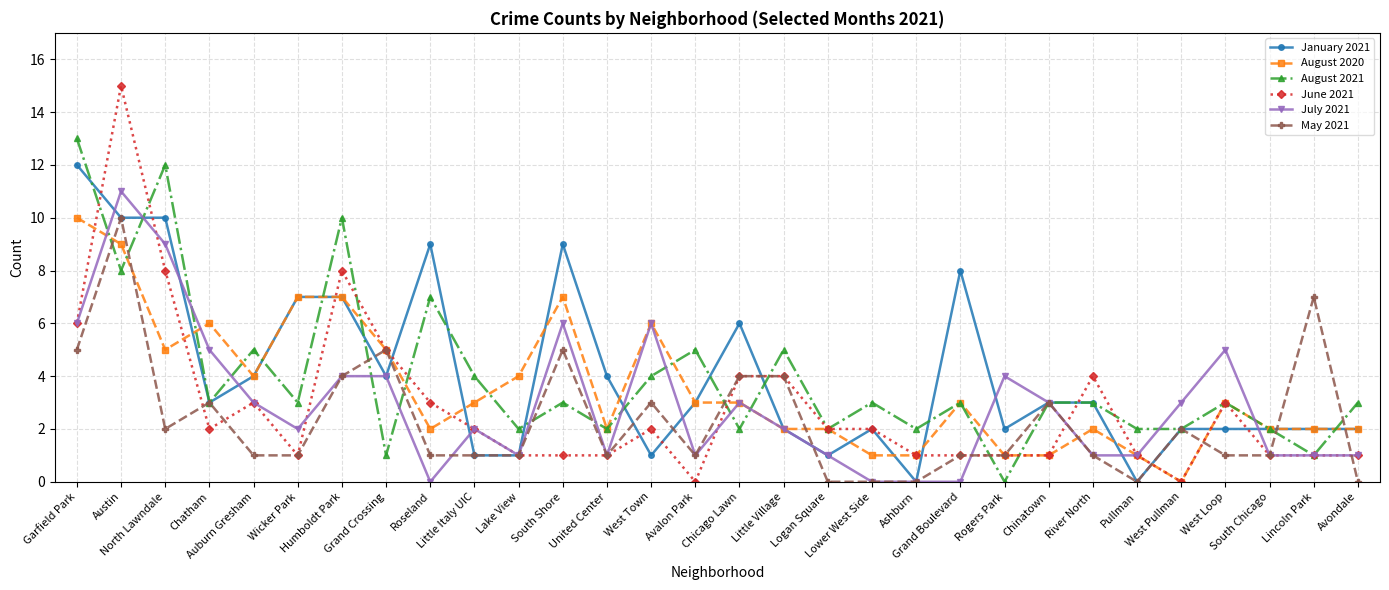

Reading left to right, extract all data points from this chart.

January 2021: Garfield Park=12	Austin=10	North Lawndale=10	Chatham=3	Auburn Gresham=4	Wicker Park=7	Humboldt Park=7	Grand Crossing=4	Roseland=9	Little Italy UIC=1	Lake View=1	South Shore=9	United Center=4	West Town=1	Avalon Park=3	Chicago Lawn=6	Little Village=2	Logan Square=1	Lower West Side=2	Ashburn=0	Grand Boulevard=8	Rogers Park=2	Chinatown=3	River North=3	Pullman=0	West Pullman=2	West Loop=2	South Chicago=2	Lincoln Park=2	Avondale=2
August 2020: Garfield Park=10	Austin=9	North Lawndale=5	Chatham=6	Auburn Gresham=4	Wicker Park=7	Humboldt Park=7	Grand Crossing=5	Roseland=2	Little Italy UIC=3	Lake View=4	South Shore=7	United Center=2	West Town=6	Avalon Park=3	Chicago Lawn=3	Little Village=2	Logan Square=2	Lower West Side=1	Ashburn=1	Grand Boulevard=3	Rogers Park=1	Chinatown=1	River North=2	Pullman=1	West Pullman=0	West Loop=3	South Chicago=2	Lincoln Park=2	Avondale=2
August 2021: Garfield Park=13	Austin=8	North Lawndale=12	Chatham=3	Auburn Gresham=5	Wicker Park=3	Humboldt Park=10	Grand Crossing=1	Roseland=7	Little Italy UIC=4	Lake View=2	South Shore=3	United Center=2	West Town=4	Avalon Park=5	Chicago Lawn=2	Little Village=5	Logan Square=2	Lower West Side=3	Ashburn=2	Grand Boulevard=3	Rogers Park=0	Chinatown=3	River North=3	Pullman=2	West Pullman=2	West Loop=3	South Chicago=2	Lincoln Park=1	Avondale=3
June 2021: Garfield Park=6	Austin=15	North Lawndale=8	Chatham=2	Auburn Gresham=3	Wicker Park=1	Humboldt Park=8	Grand Crossing=5	Roseland=3	Little Italy UIC=2	Lake View=1	South Shore=1	United Center=1	West Town=2	Avalon Park=0	Chicago Lawn=4	Little Village=4	Logan Square=2	Lower West Side=2	Ashburn=1	Grand Boulevard=1	Rogers Park=1	Chinatown=1	River North=4	Pullman=1	West Pullman=0	West Loop=3	South Chicago=1	Lincoln Park=1	Avondale=1
July 2021: Garfield Park=6	Austin=11	North Lawndale=9	Chatham=5	Auburn Gresham=3	Wicker Park=2	Humboldt Park=4	Grand Crossing=4	Roseland=0	Little Italy UIC=2	Lake View=1	South Shore=6	United Center=1	West Town=6	Avalon Park=1	Chicago Lawn=3	Little Village=2	Logan Square=1	Lower West Side=0	Ashburn=0	Grand Boulevard=0	Rogers Park=4	Chinatown=3	River North=1	Pullman=1	West Pullman=3	West Loop=5	South Chicago=1	Lincoln Park=1	Avondale=1
May 2021: Garfield Park=5	Austin=10	North Lawndale=2	Chatham=3	Auburn Gresham=1	Wicker Park=1	Humboldt Park=4	Grand Crossing=5	Roseland=1	Little Italy UIC=1	Lake View=1	South Shore=5	United Center=1	West Town=3	Avalon Park=1	Chicago Lawn=4	Little Village=4	Logan Square=0	Lower West Side=0	Ashburn=0	Grand Boulevard=1	Rogers Park=1	Chinatown=3	River North=1	Pullman=0	West Pullman=2	West Loop=1	South Chicago=1	Lincoln Park=7	Avondale=0